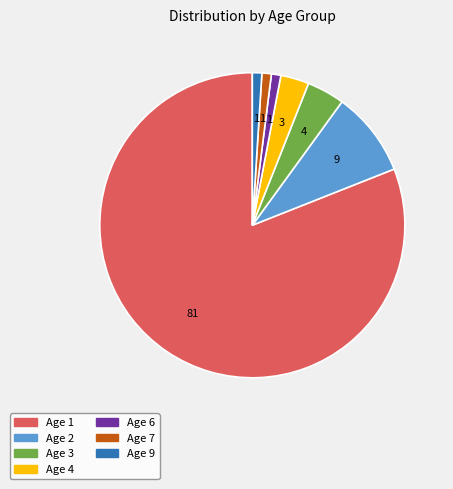

What is the ratio of the value at Age 2 to the value at Age 9?

9.0